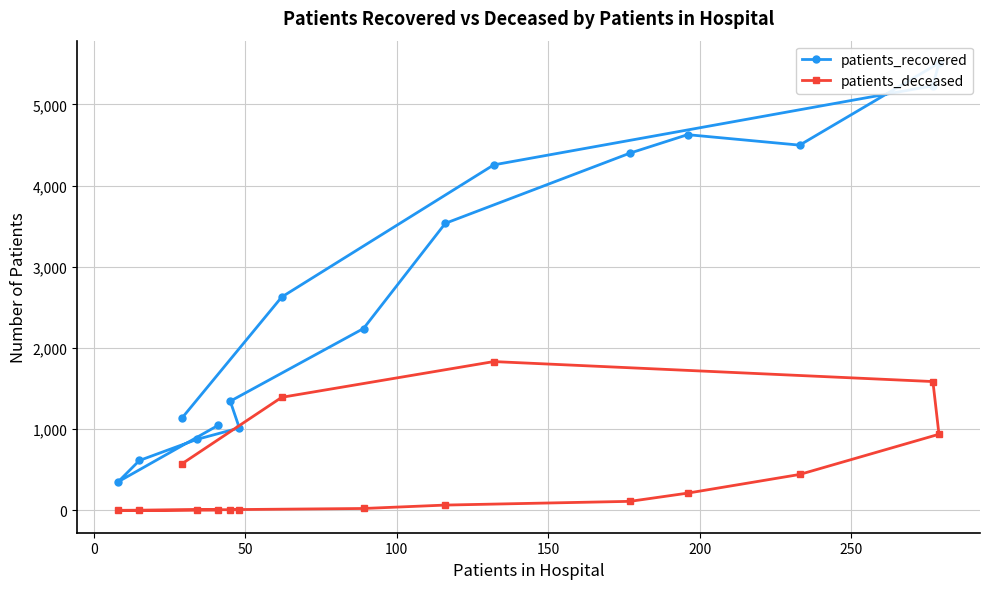

How many data points in patients_deceased are less than 112?

8